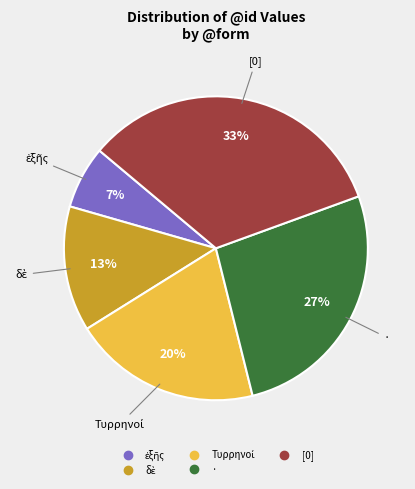

To the nearest percent, what is the average slice percentage?

20%